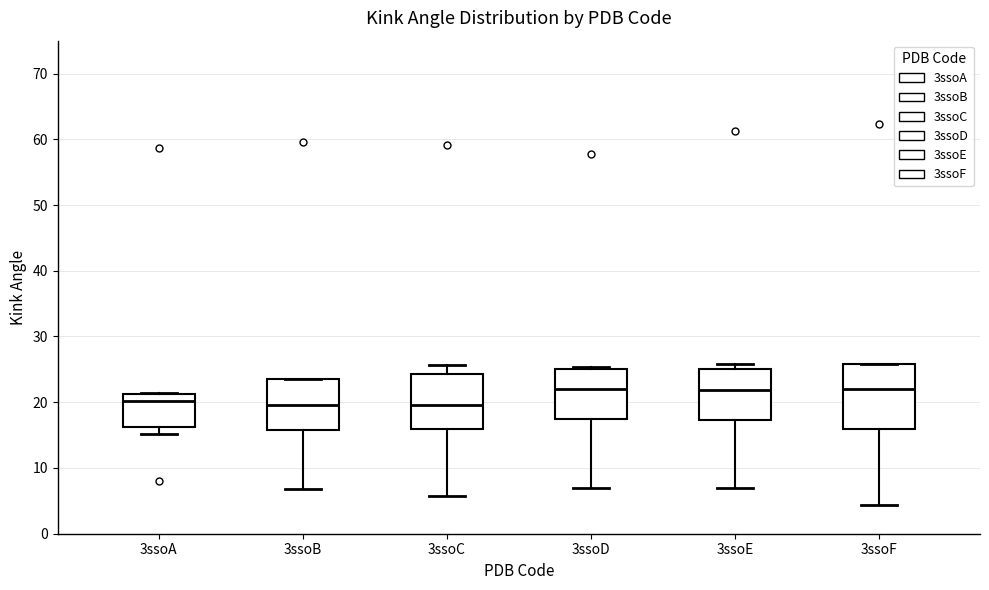

Reading left to right, read every box against the y-axis: the position of its median line, the range the box covers, and the ends of its whiskers. The values are not printed on the chart, so give them approximately, as read against the axis.

3ssoA: median 20, box 16 to 21, whiskers 15 to 21
3ssoB: median 20, box 16 to 23, whiskers 7 to 24
3ssoC: median 20, box 16 to 24, whiskers 6 to 26
3ssoD: median 22, box 17 to 25, whiskers 7 to 25
3ssoE: median 22, box 17 to 25, whiskers 7 to 26
3ssoF: median 22, box 16 to 26, whiskers 4 to 26